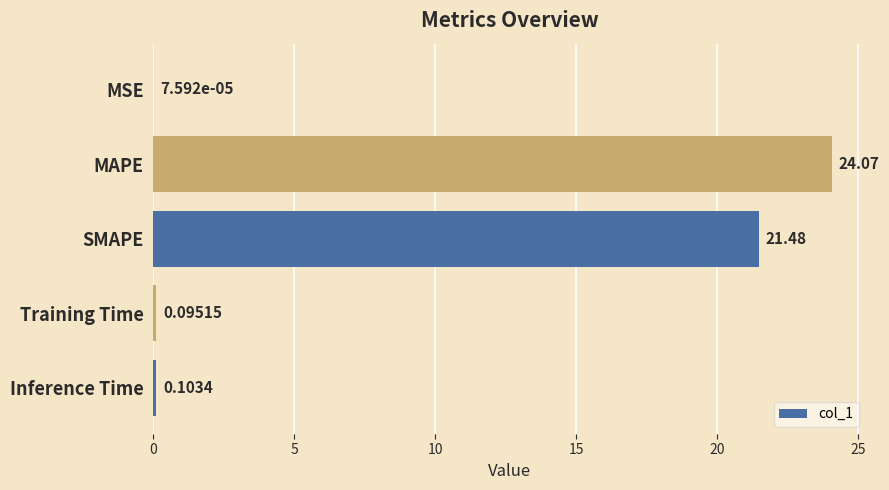

Which category has the highest value across all series?

MAPE